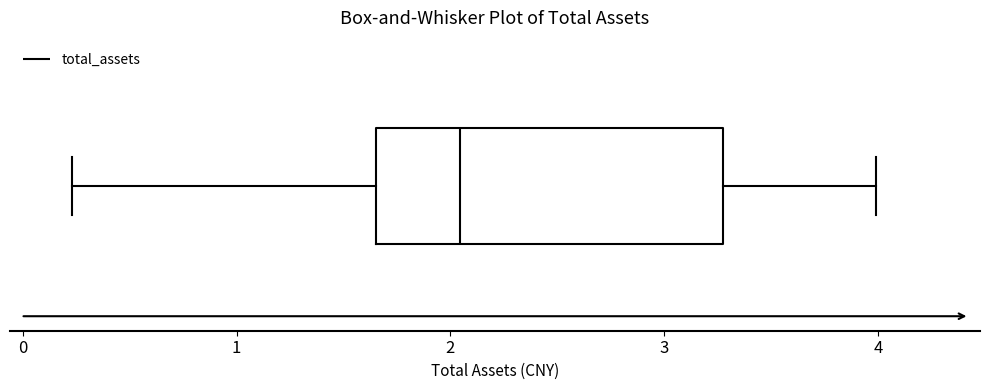

Transcribe this box plot: give where the median line is, the range the box spans, and where the two whiskers end, as read against the x-axis. The values are not printed on the chart, so give them approximately, as read against the axis.

median 2.0, box 1.7 to 3.3, whiskers 0.2 to 4.0